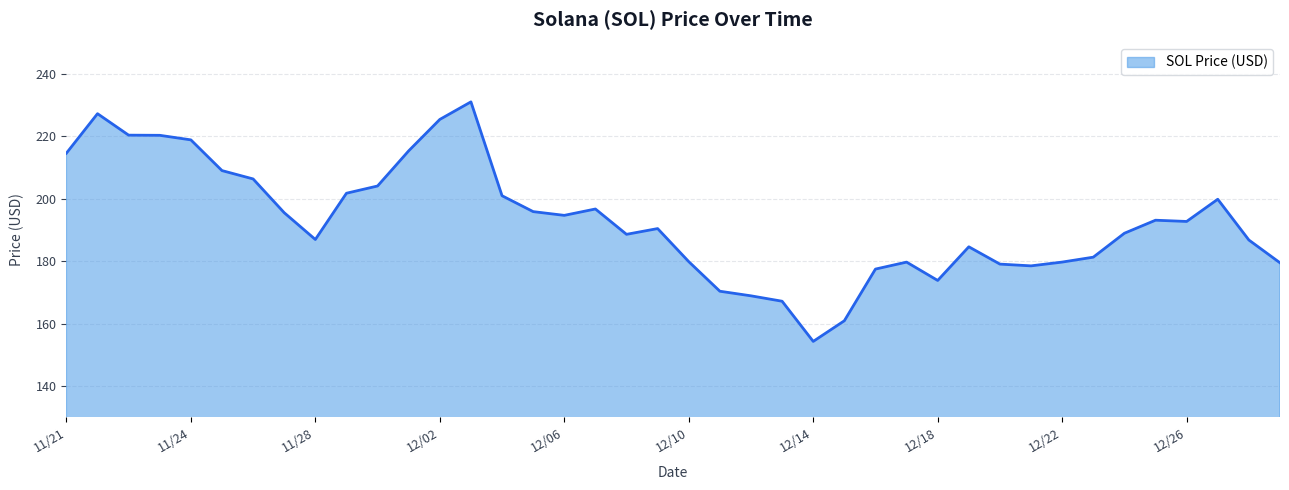

What is the smallest value displayed?

154.3